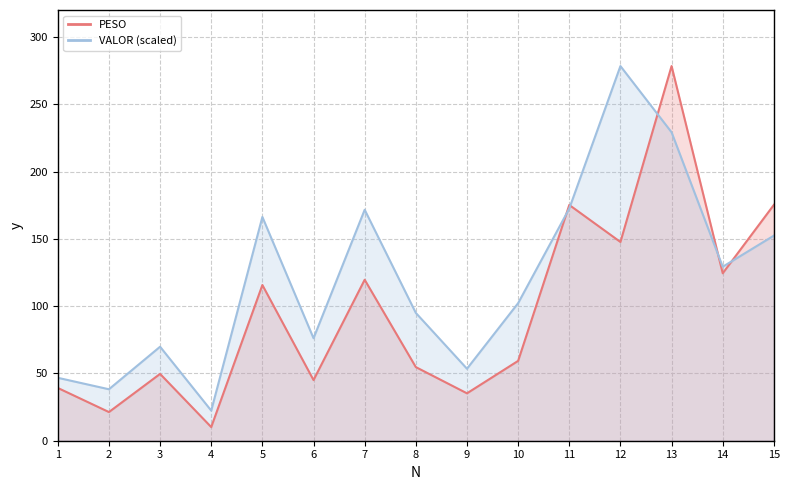

What is the sum of the VALOR values at 9 and 7?

225.1